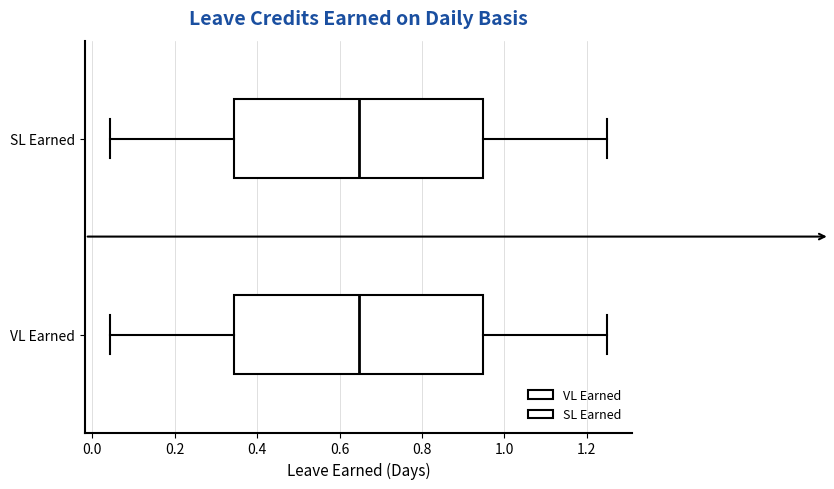

Where is the right edge of the box for VL Earned on the x-axis? The values are not printed on the chart, so give them approximately, as read against the axis.

0.94